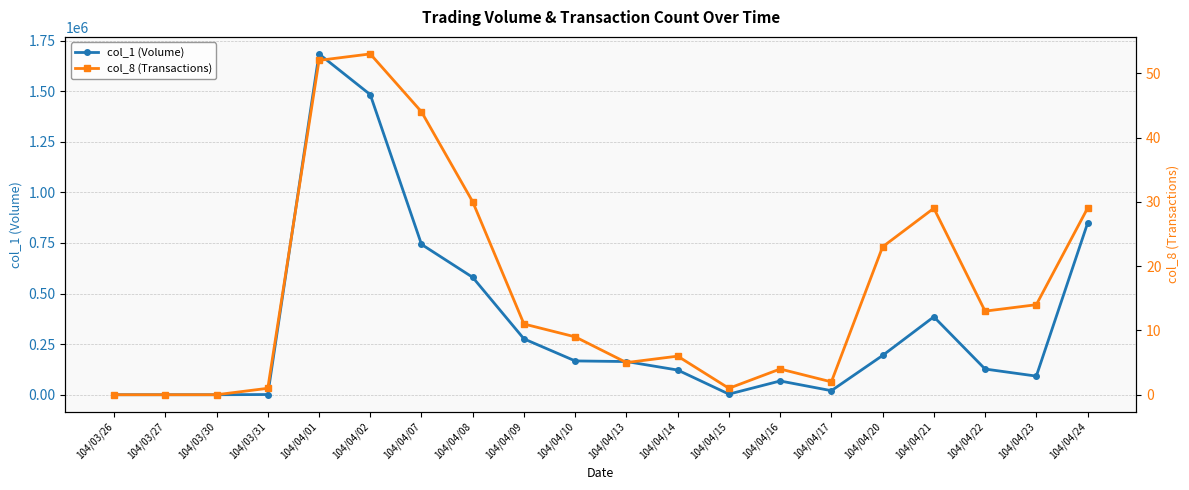

What is the difference between the maximum and minimum values in the col_1 (Volume) series?

1684000